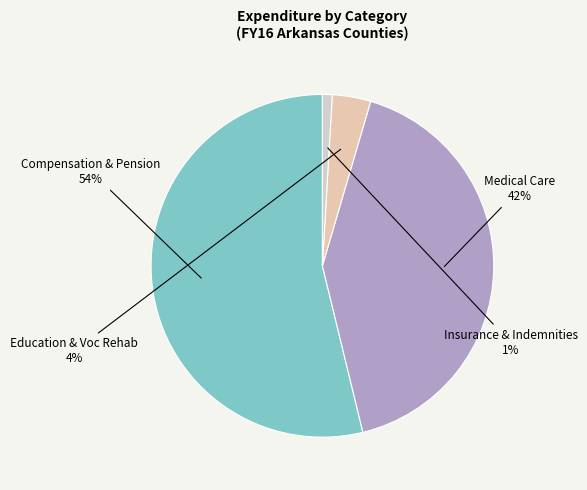

What is the smallest slice in the pie chart?

Insurance & Indemnities